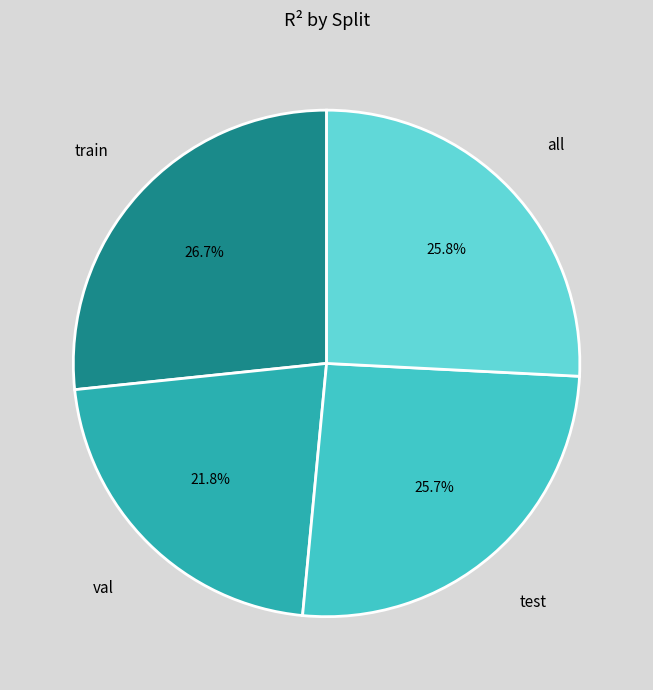

How many segments does this pie chart have?

4